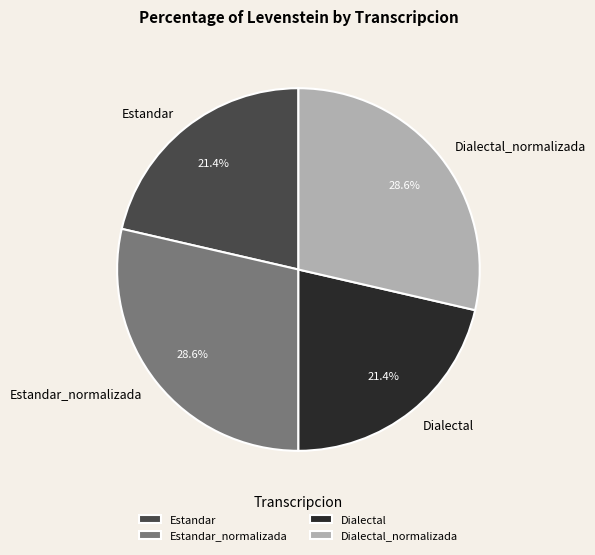

What is the total percentage of Dialectal_normalizada and Estandar_normalizada?

57.2%